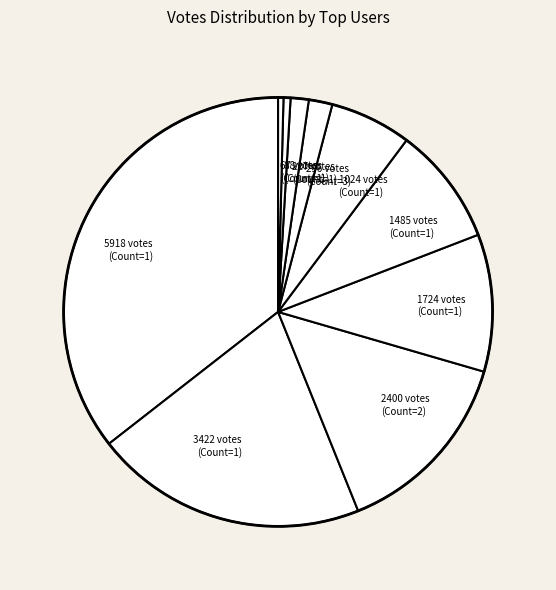

Which slice is the largest?

5918 votes (Count=1)